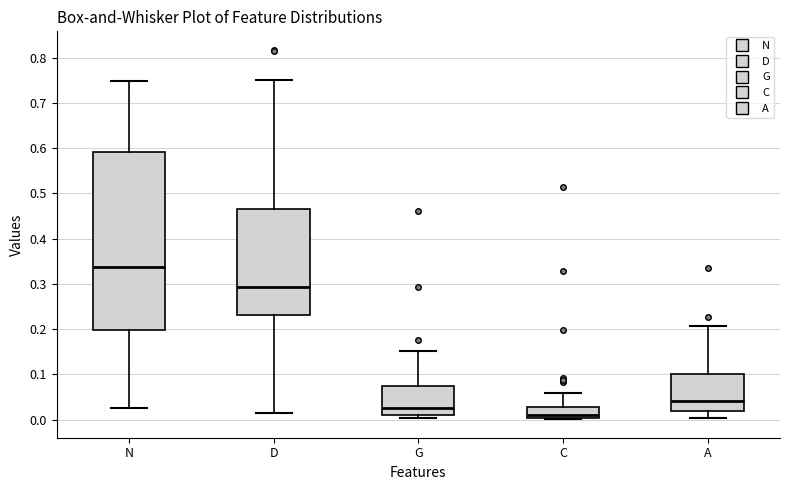

Where is the upper edge of the box for C on the y-axis? The values are not printed on the chart, so give them approximately, as read against the axis.

0.03